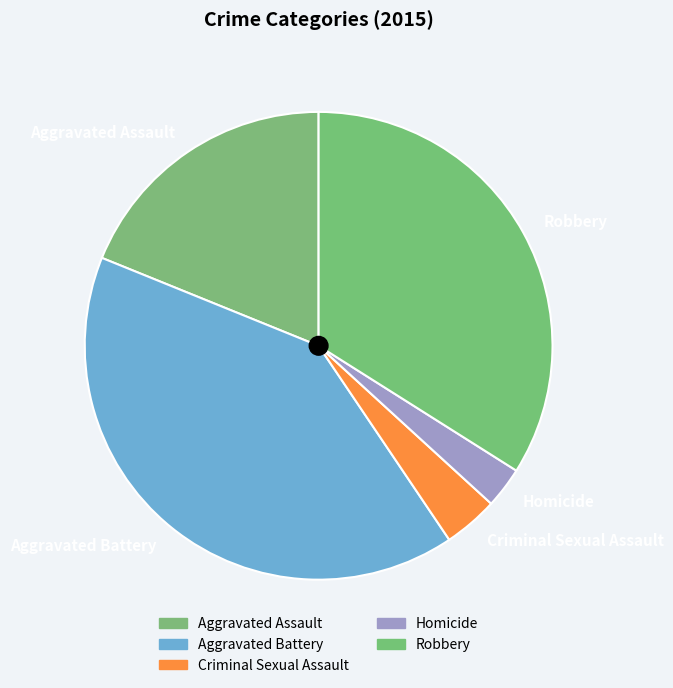

Which has a higher value, Homicide or Aggravated Battery?

Aggravated Battery